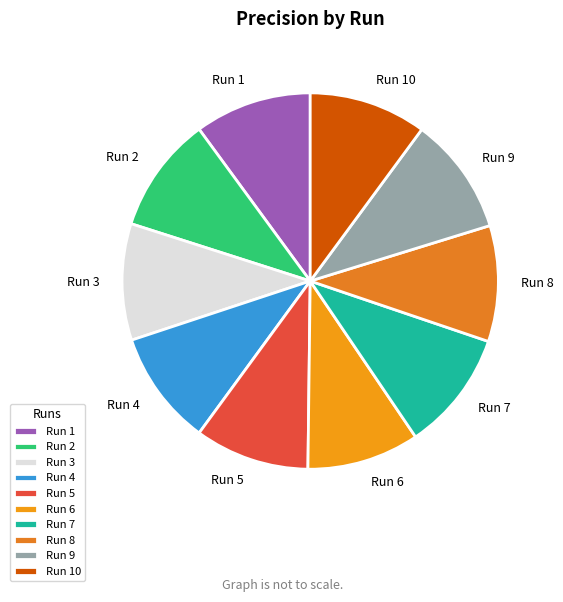

Is it true that Run 10 is 22% of the pie?

False